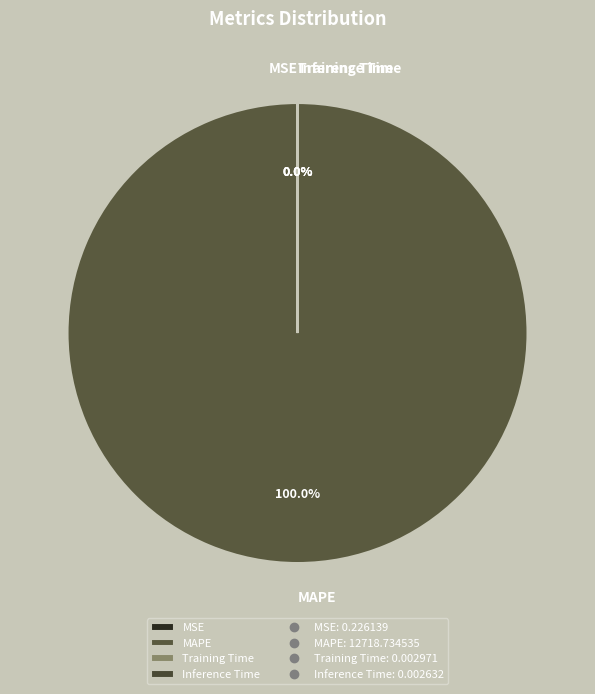

What is the change in value from MSE to MAPE?

+12718.5